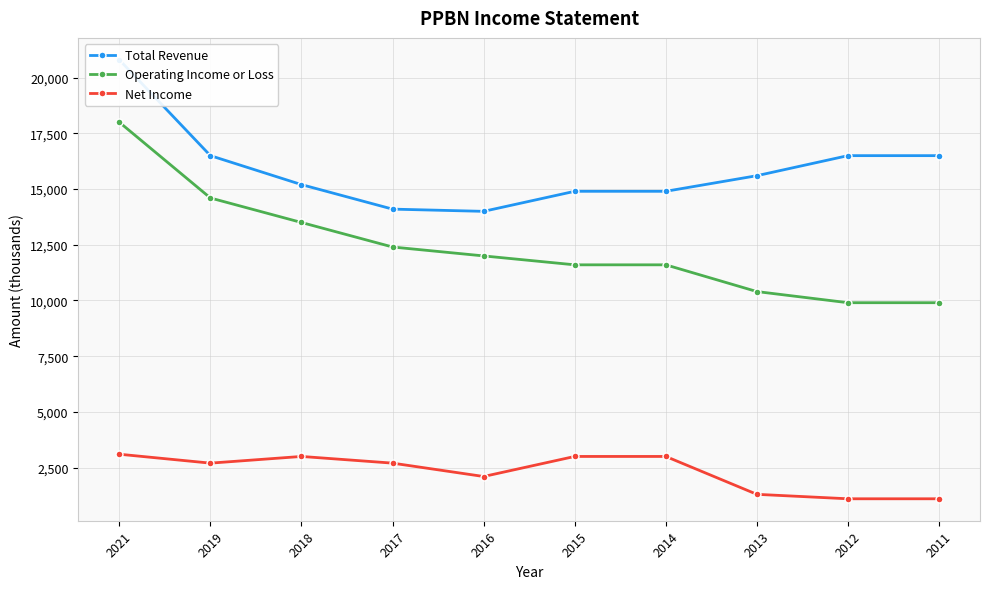

What is the difference between the maximum and minimum values in the Net Income series?

2000